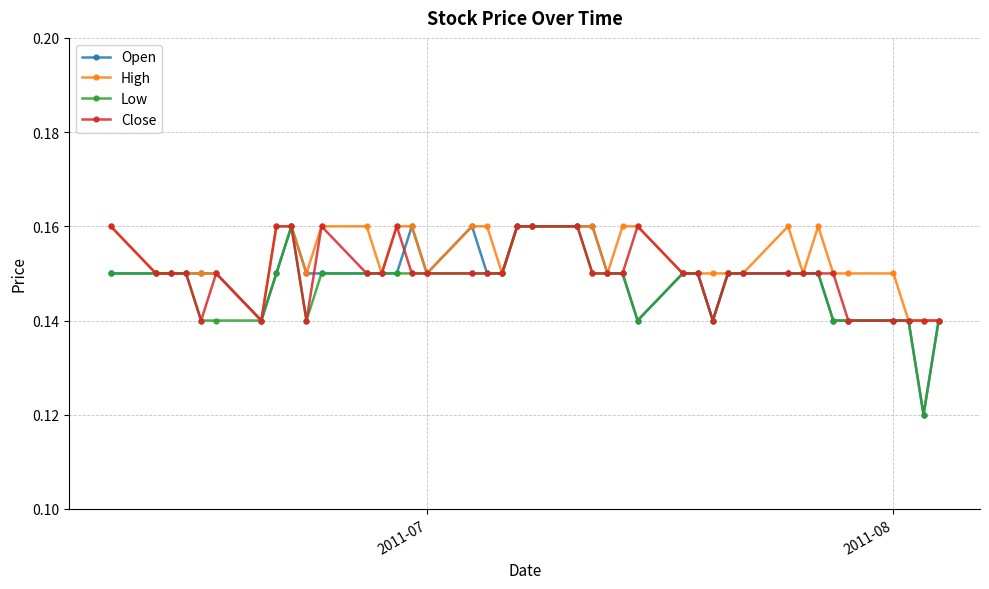

How many Low values are between 0 and 1?

40